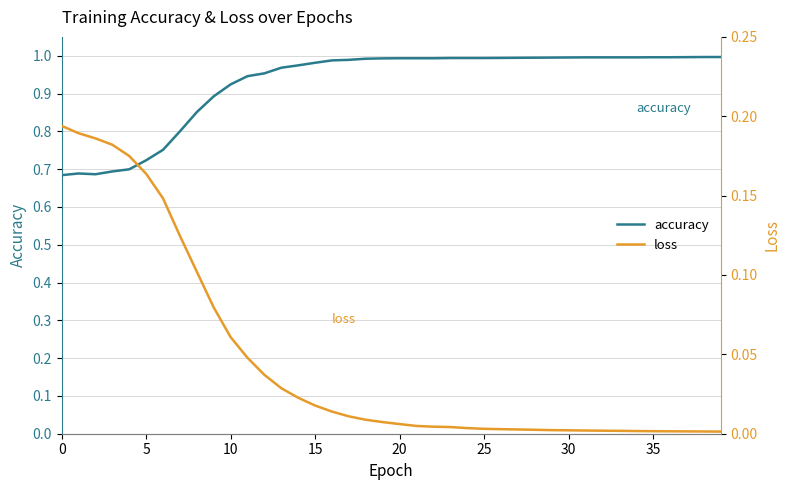

Between 11 and 21, which series saw the biggest shift?

accuracy